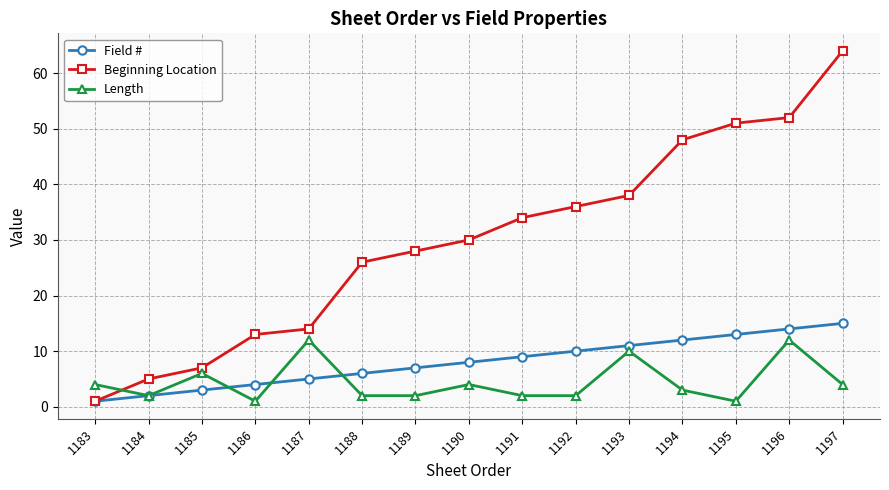

How many data points does each series have?

15